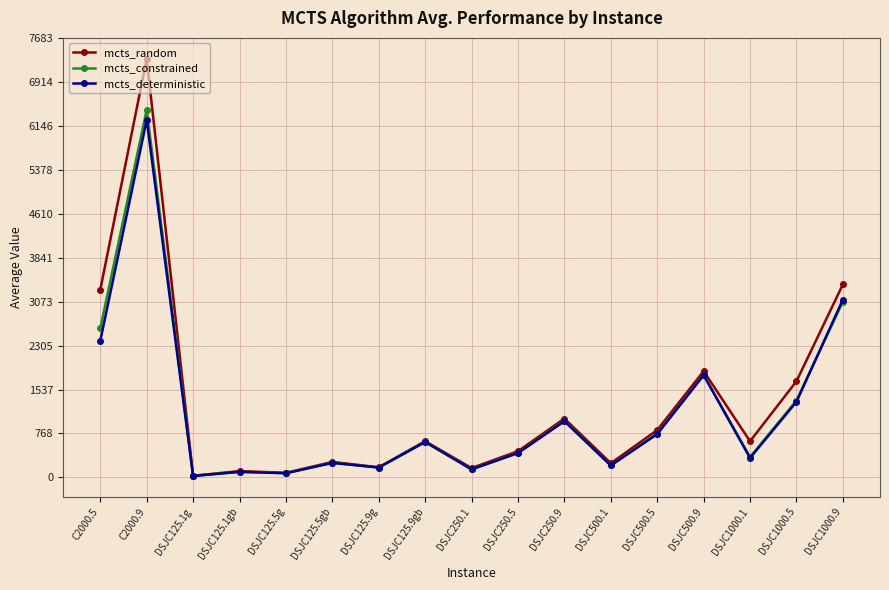

What is the average value of the mcts_deterministic series?

1114.7